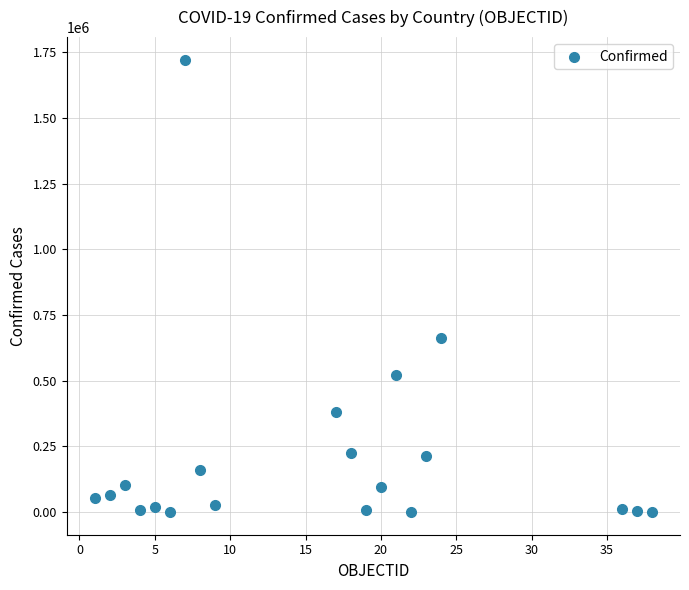

What is the range of Y values (max minus min)?

1722041